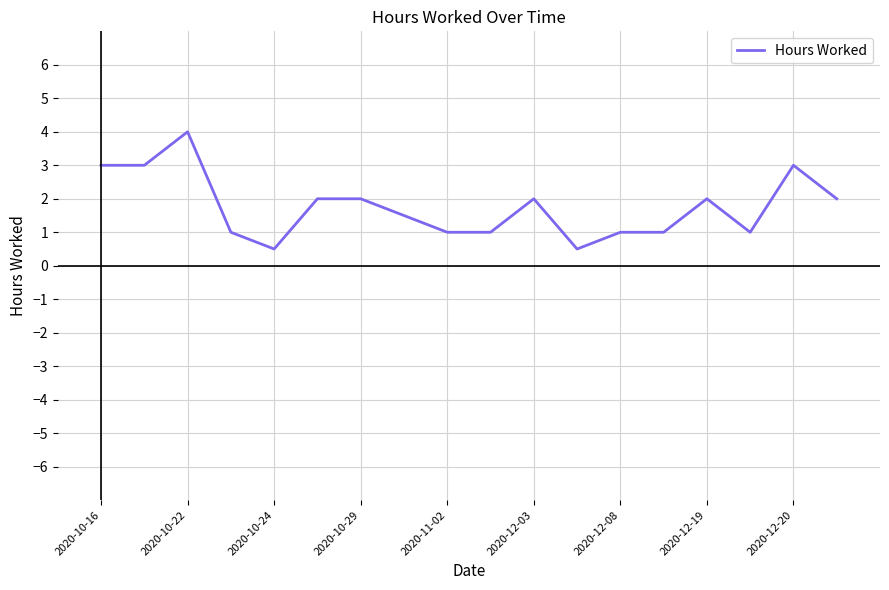

What is the difference between the maximum and minimum values?

3.5